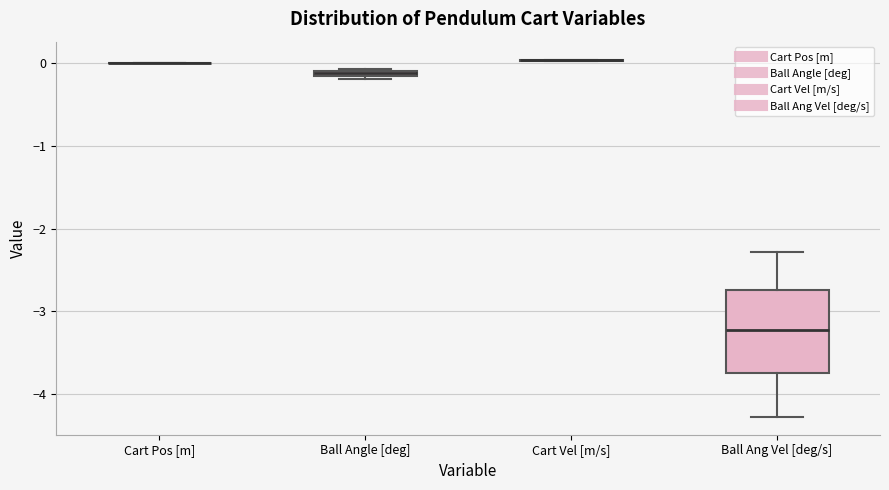

Comparing the boxes themselves (not the whiskers), which one is the tallest?

Ball Ang Vel [deg/s]